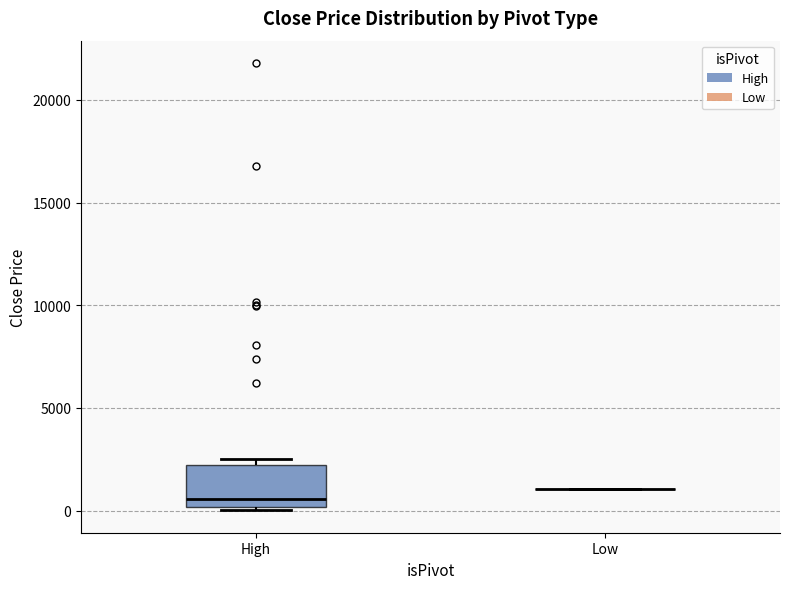

Where is the upper edge of the box for High on the y-axis? The values are not printed on the chart, so give them approximately, as read against the axis.

2000